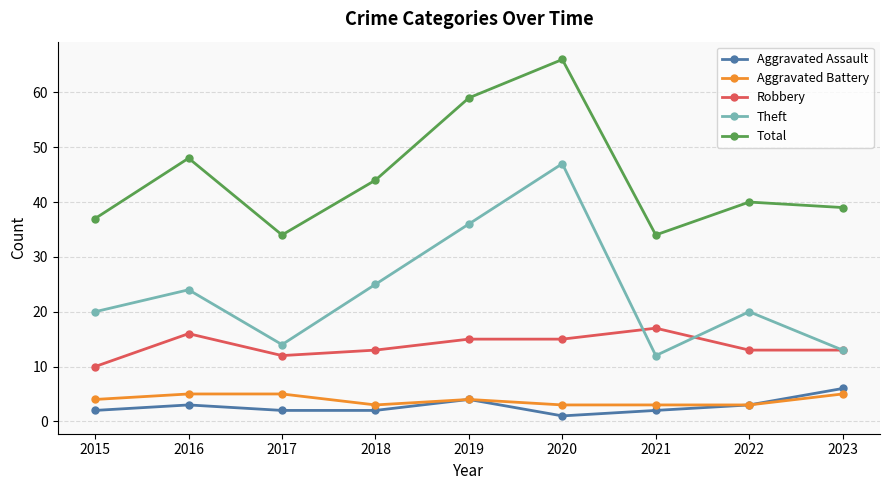

How many data points in Total are less than 40?

4